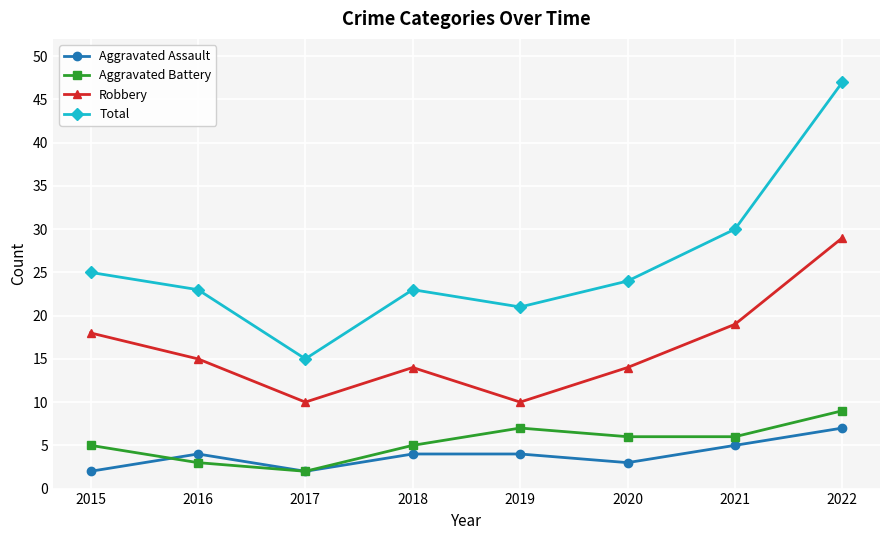

True or false: Aggravated Assault and Aggravated Battery cross at least once.

True